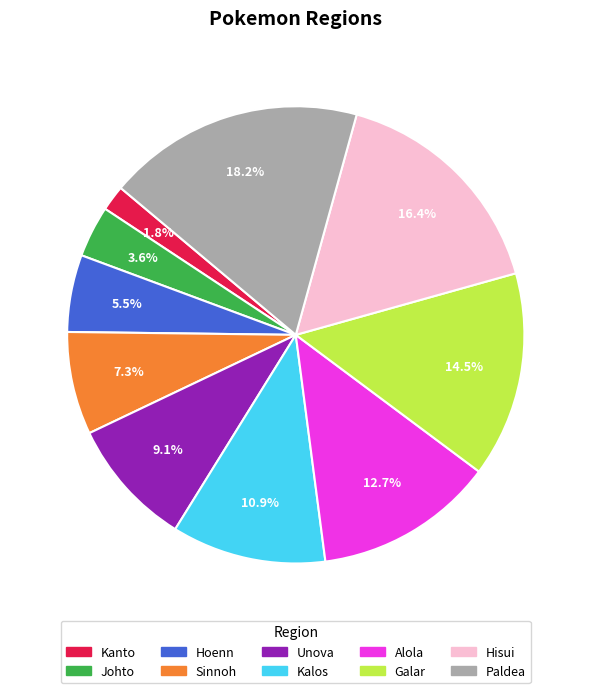

How many slices are in this pie chart?

10